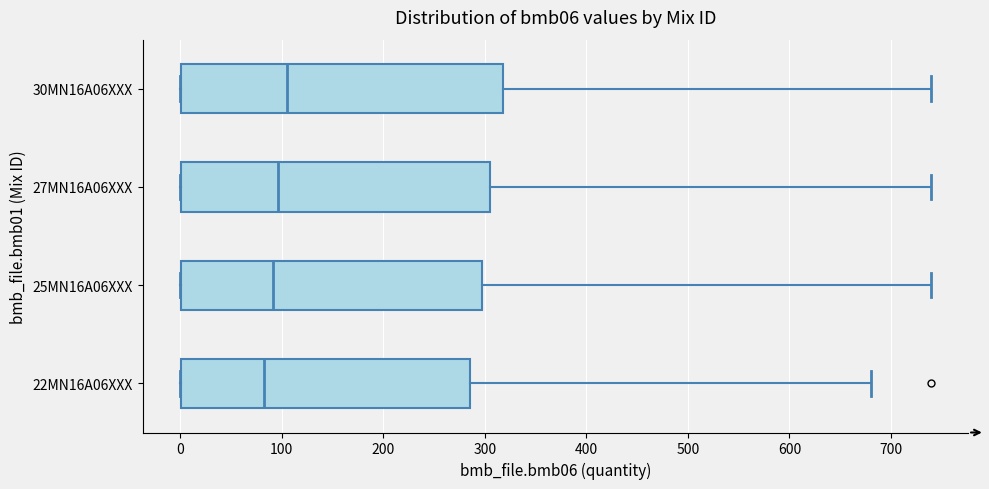

Where does the median line of the box for 25MN16A06XXX sit on the x-axis? The values are not printed on the chart, so give them approximately, as read against the axis.

90